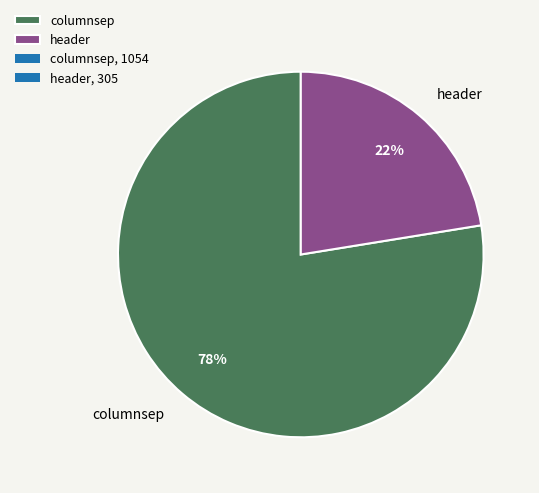

To the nearest percent, what is the average slice percentage?

50%